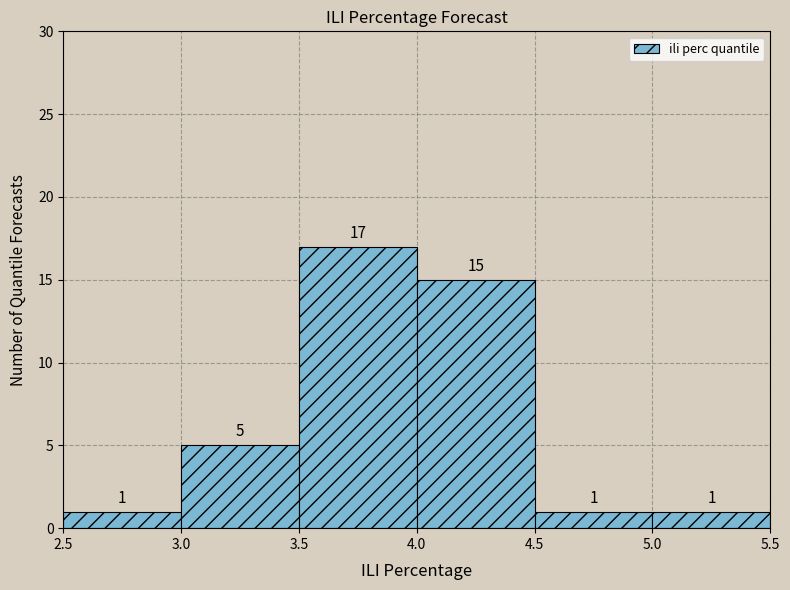

Reading left to right, transcribe this chart: for each bar, give the range it covers on the x-axis and its height.

2.5 to 3.0: 1
3.0 to 3.5: 5
3.5 to 4.0: 17
4.0 to 4.5: 15
4.5 to 5.0: 1
5.0 to 5.5: 1